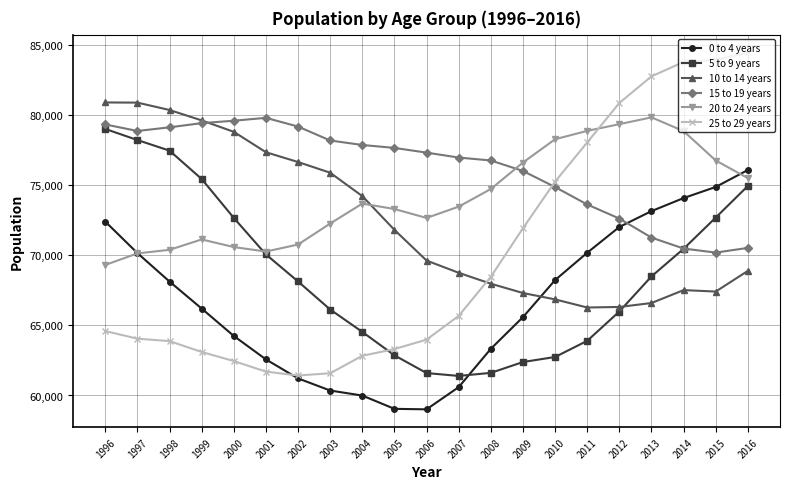

True or false: 20 to 24 years and 0 to 4 years intersect in this chart.

True